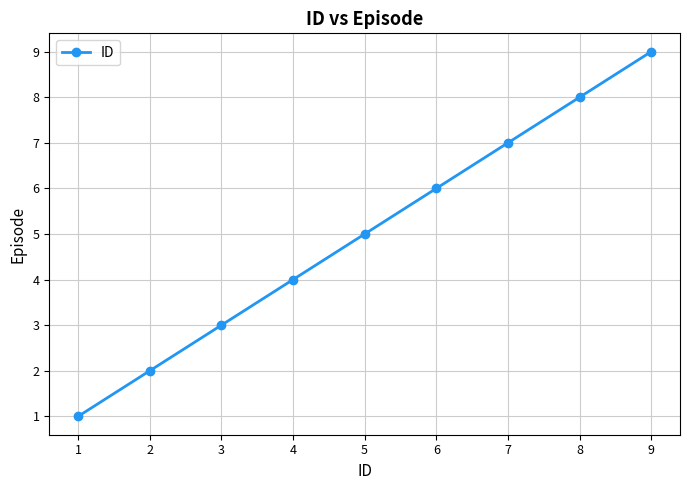

Reading left to right, list all the values displayed in this chart.

1=1	2=2	3=3	4=4	5=5	6=6	7=7	8=8	9=9